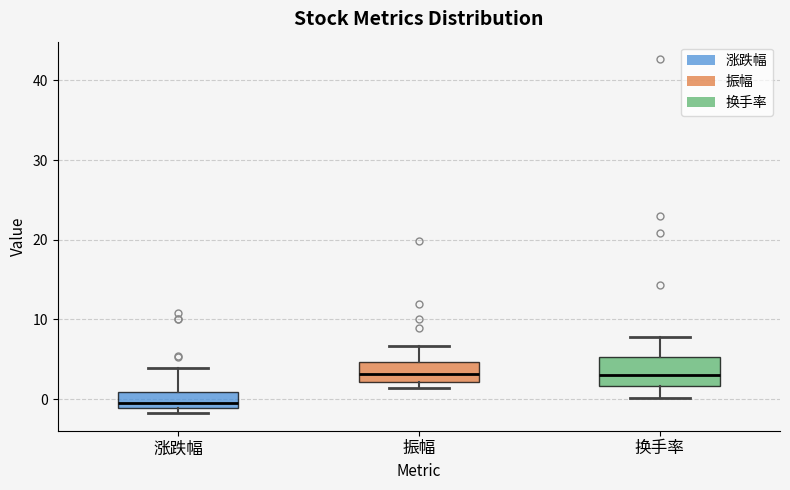

Reading left to right, transcribe this box plot: for each box, give where its median line is, the range the box spans, and where its two whiskers end, as read against the y-axis. The values are not printed on the chart, so give them approximately, as read against the axis.

涨跌幅: median 0, box -1 to 1, whiskers -2 to 4
振幅: median 3, box 2 to 5, whiskers 1 to 7
换手率: median 3, box 2 to 5, whiskers 0 to 8